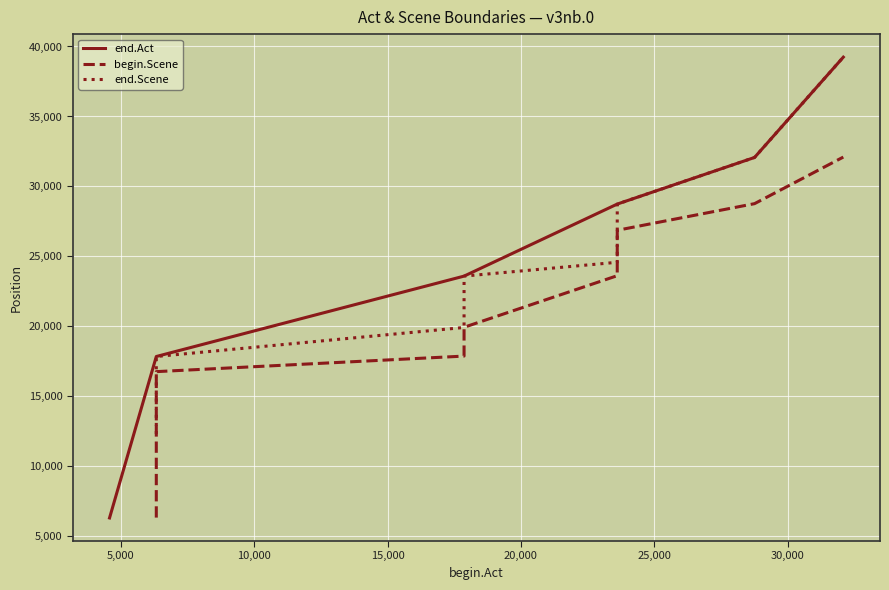

Count the number of categories in the chart.

12